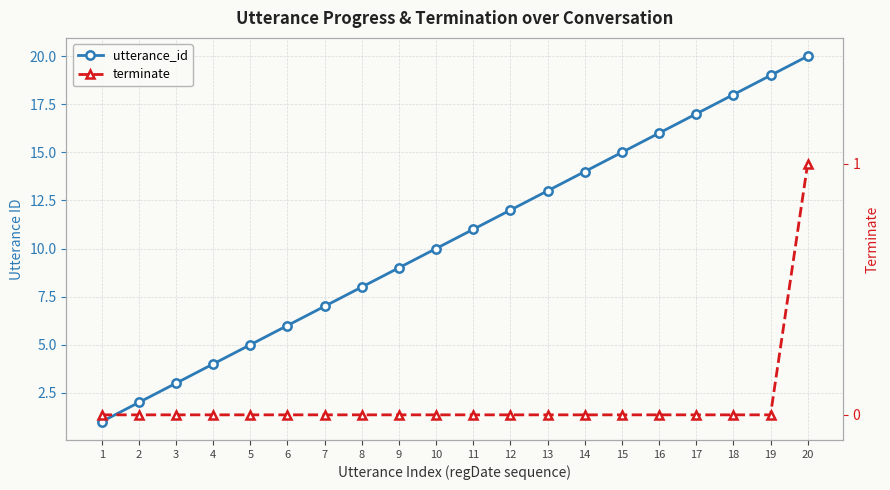

Which label corresponds to the largest value in the chart?

20